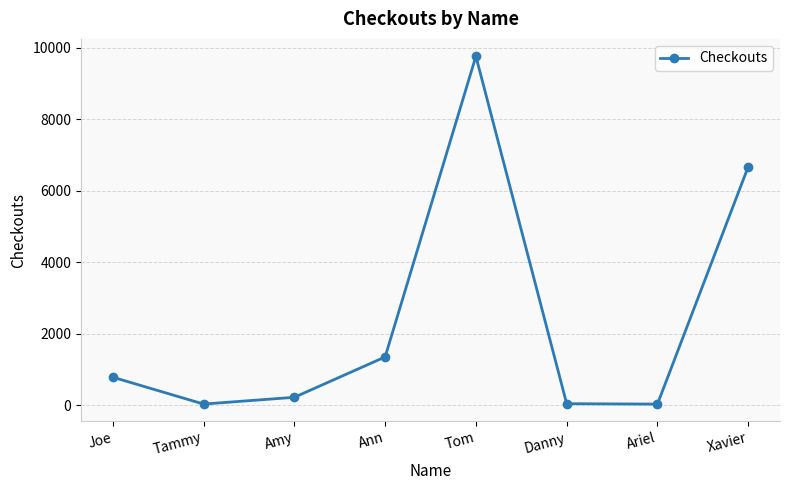

Count the number of data series in this chart.

1